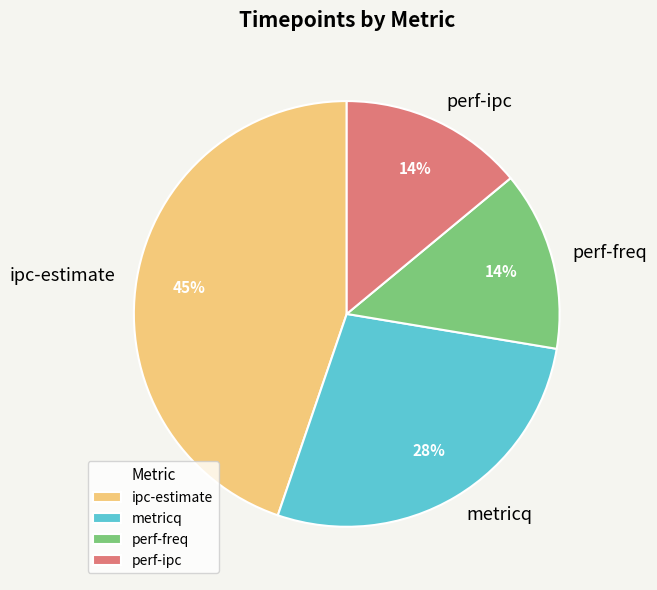

How many slices are in this pie chart?

4